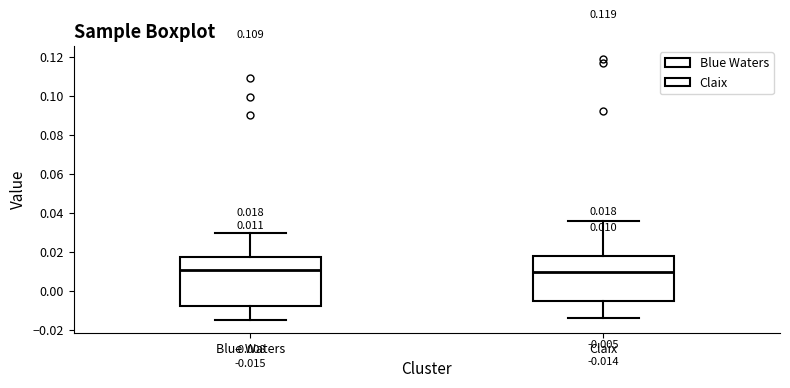

Which box is the tallest, from its lower edge to its upper edge?

Blue Waters